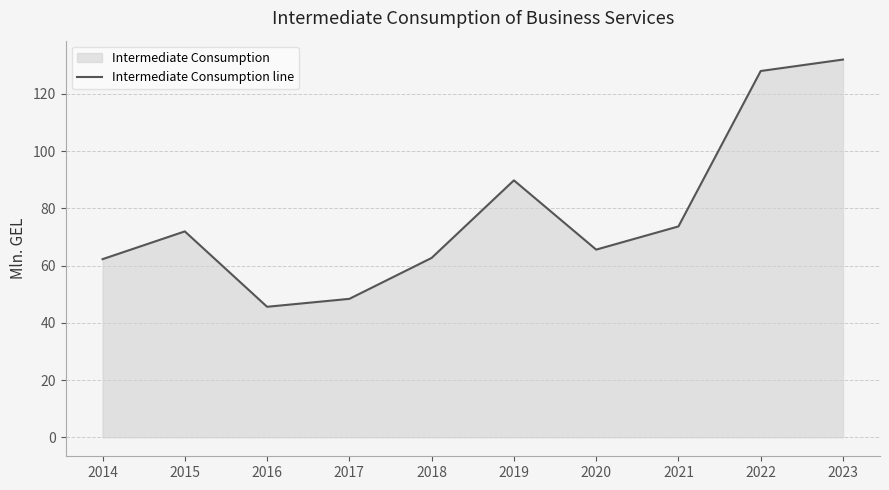

At which category does the chart reach its minimum across all series?

2016